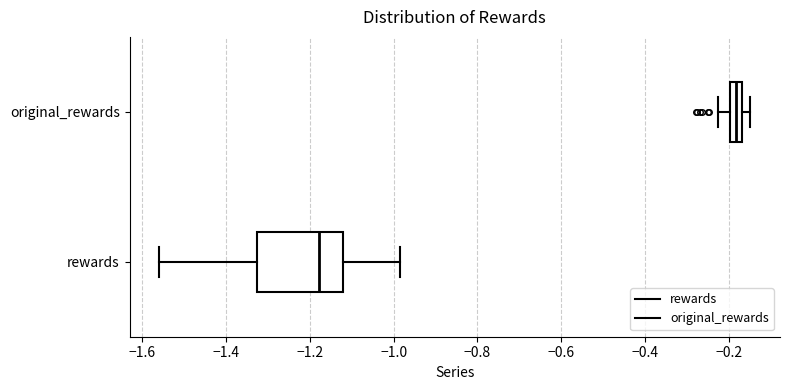

Which box is the widest, from its left edge to its right edge?

rewards